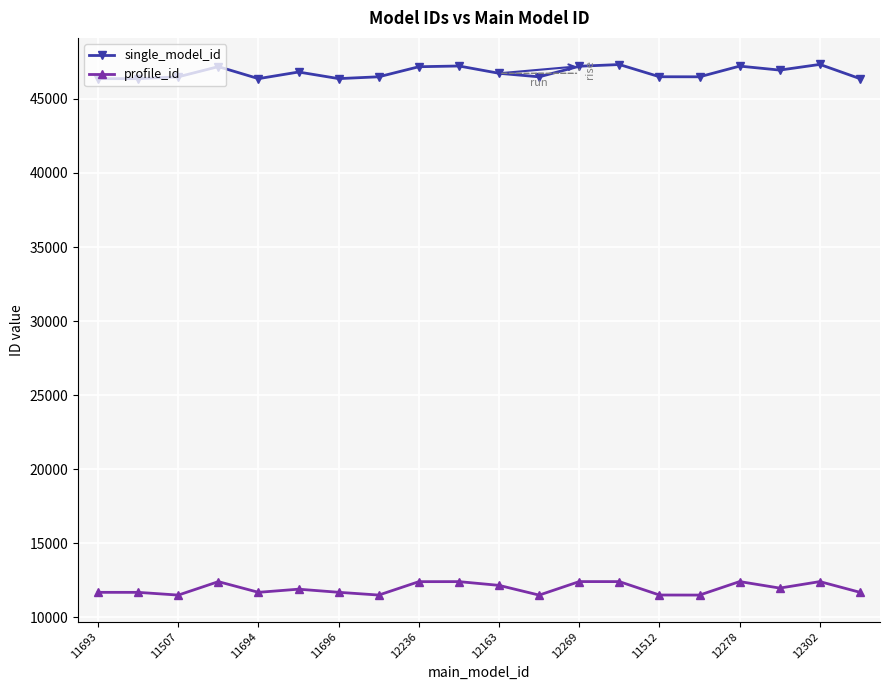

What is the difference between the maximum and second lowest values in the profile_id series?

913